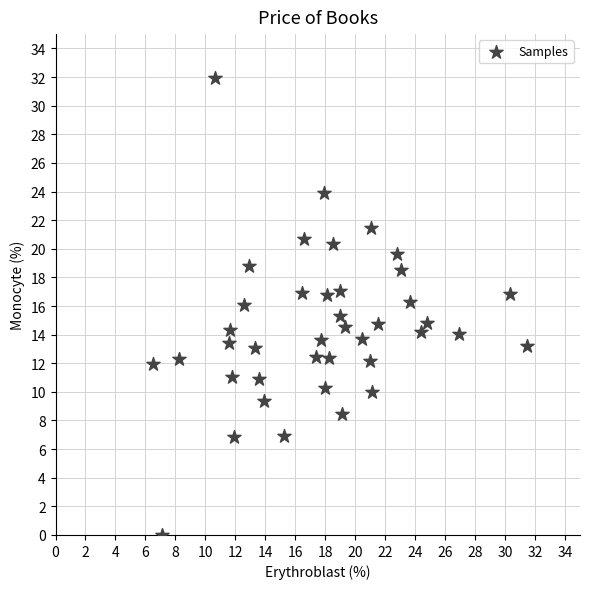

What is the range of X values (max minus min)?

24.9